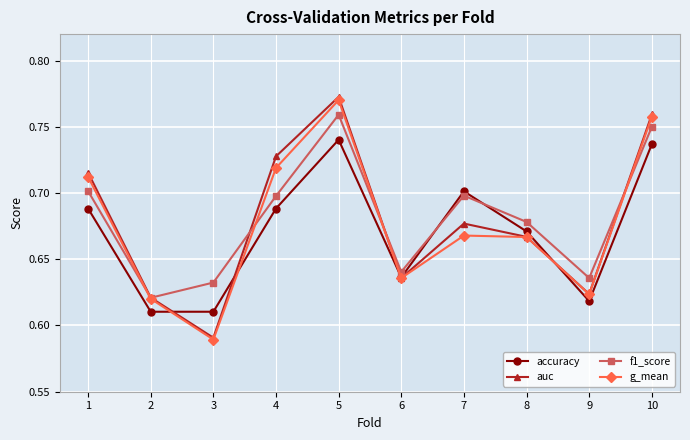

Which label corresponds to the largest value in the chart?

5